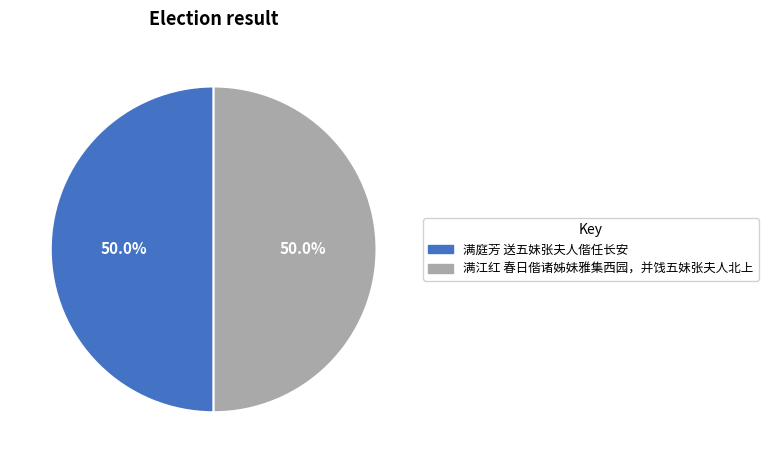

Combined, do 满江红 春日偕诸姊妹雅集西园，并饯五妹张夫人北上 and 满庭芳 送五妹张夫人偕任长安 account for over 50%?

Yes